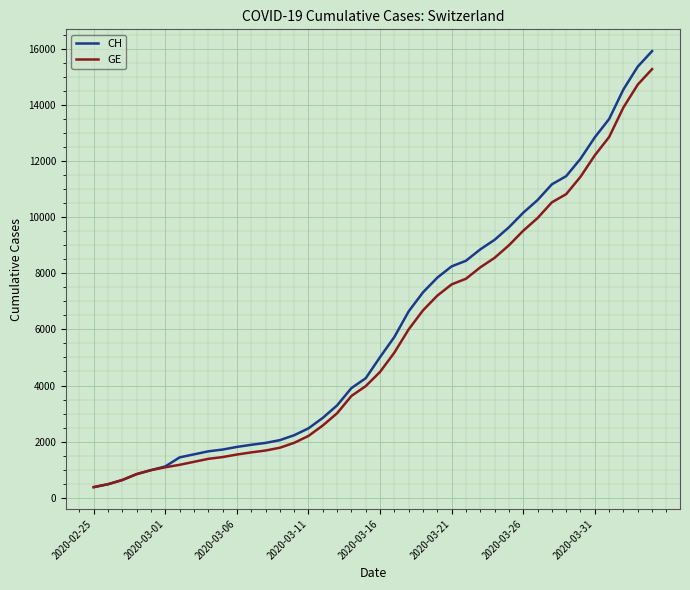

What is the smallest value displayed?

375